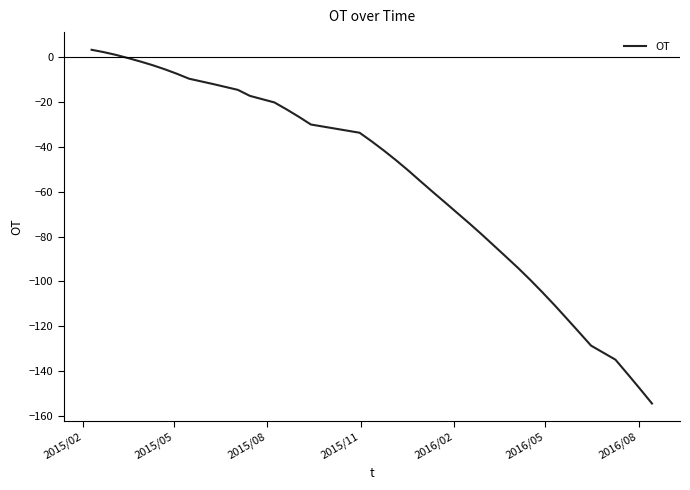

What is the difference between the maximum and minimum values?

157.9